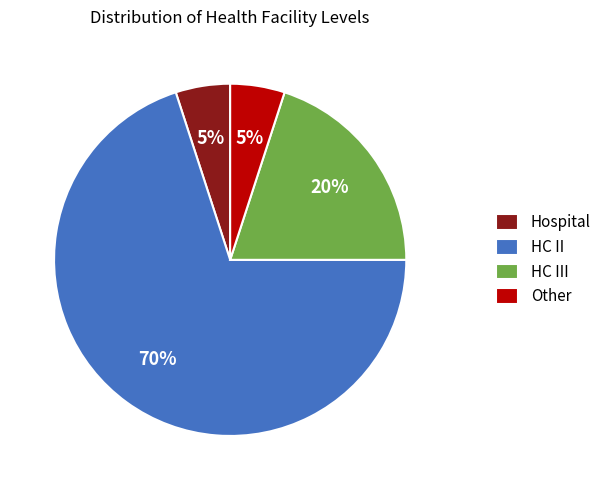

What is the largest slice in the pie chart?

HC II